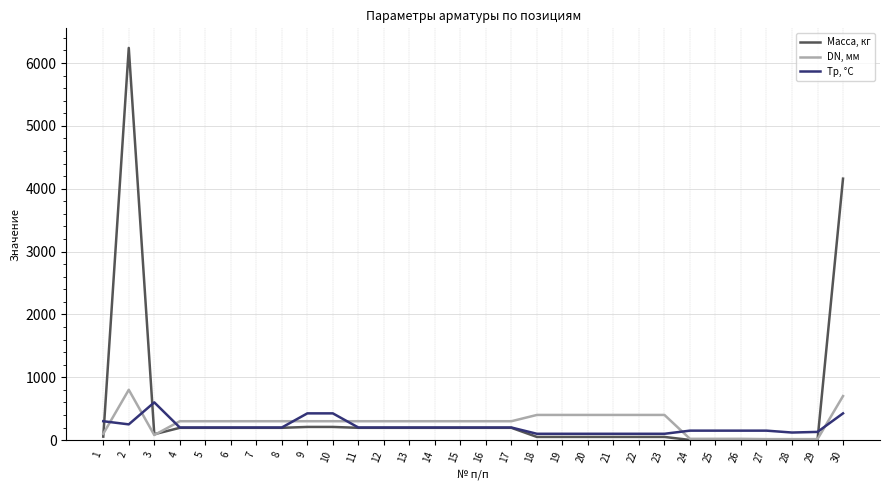

List the series in order of their overall mean, highest first.

Масса, кг, DN, мм, Tp, °С